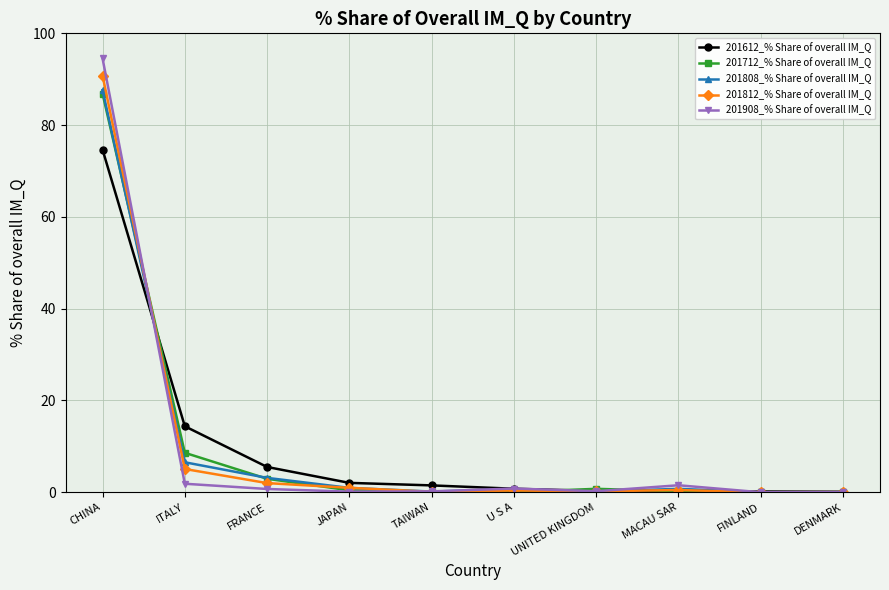

At which category is the sum across all series the highest?

CHINA